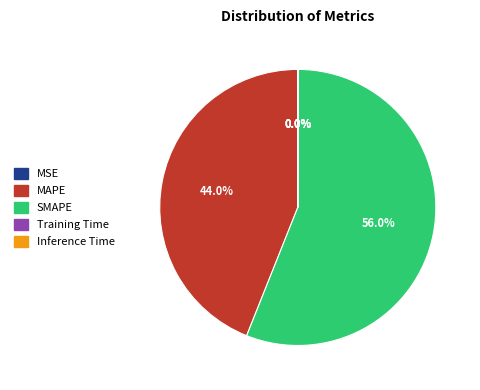

How many slices are in this pie chart?

5